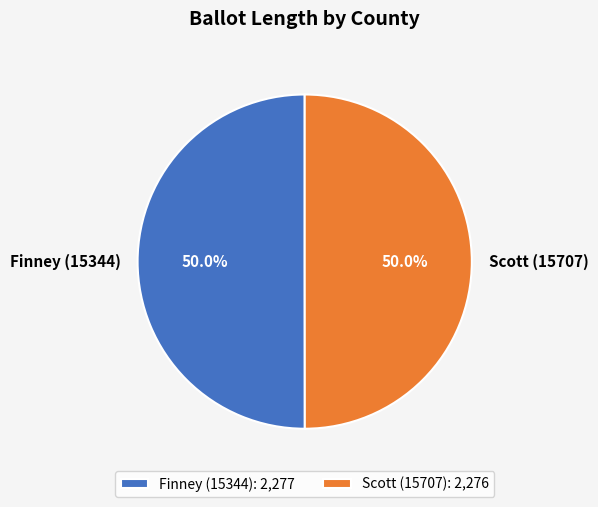

What is the total percentage of Finney (15344) and Scott (15707)?

100.0%